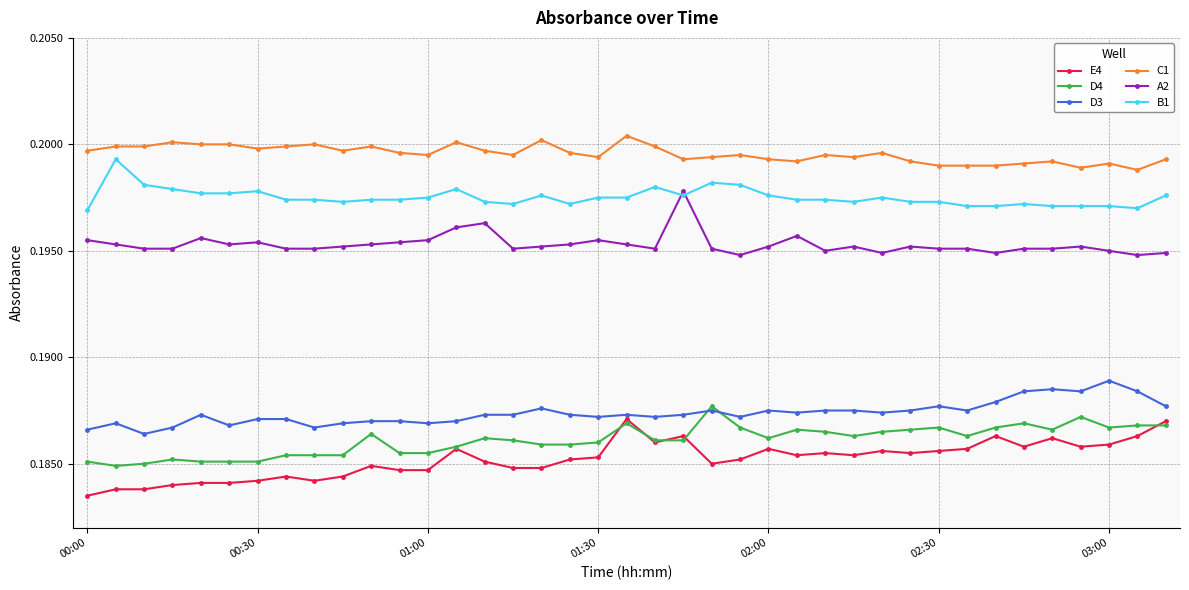

True or false: C1 has more than 2 points higher than both neighbors.

True